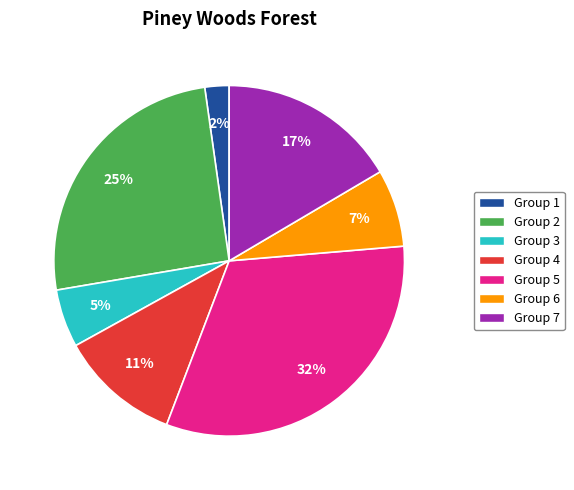

Does any single category account for the majority?

No